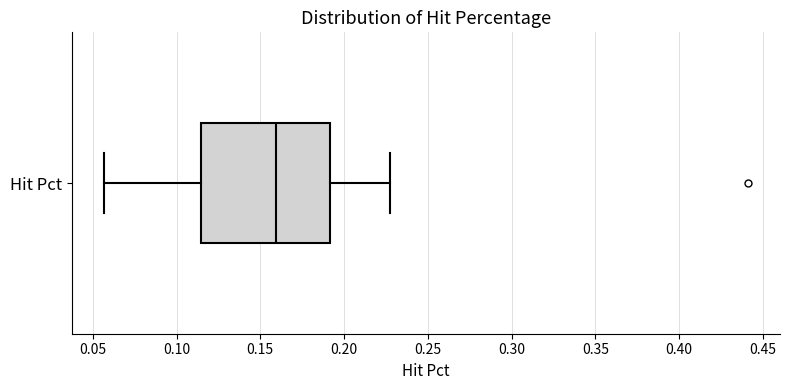

Where does the median line of the box for Hit Pct sit on the x-axis? The values are not printed on the chart, so give them approximately, as read against the axis.

0.160